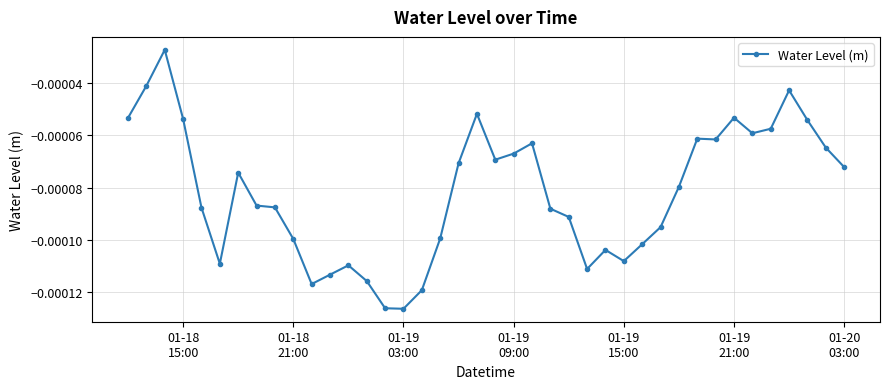

Does the chart have visible grid lines?

Yes